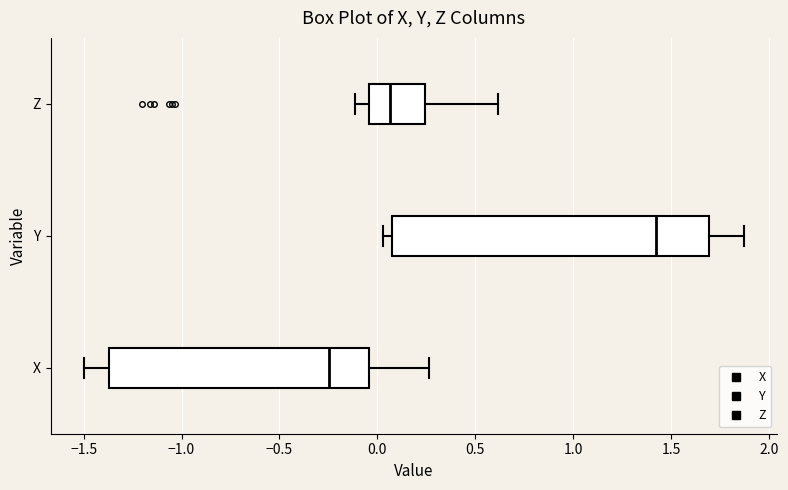

Reading bottom to top, transcribe this box plot: for each box, give where its median line is, the range the box spans, and where its two whiskers end, as read against the x-axis. The values are not printed on the chart, so give them approximately, as read against the axis.

X: median -0.25, box -1.35 to -0.05, whiskers -1.50 to 0.25
Y: median 1.40, box 0.10 to 1.70, whiskers 0.05 to 1.85
Z: median 0.05, box -0.05 to 0.25, whiskers -0.10 to 0.60